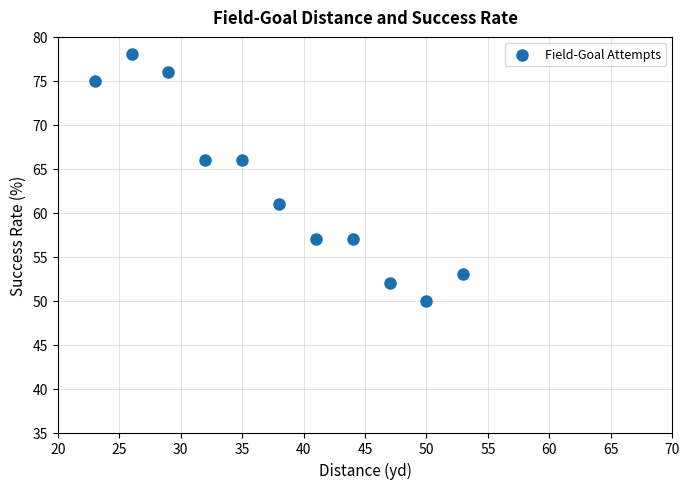

What is the range of Y values (max minus min)?

28